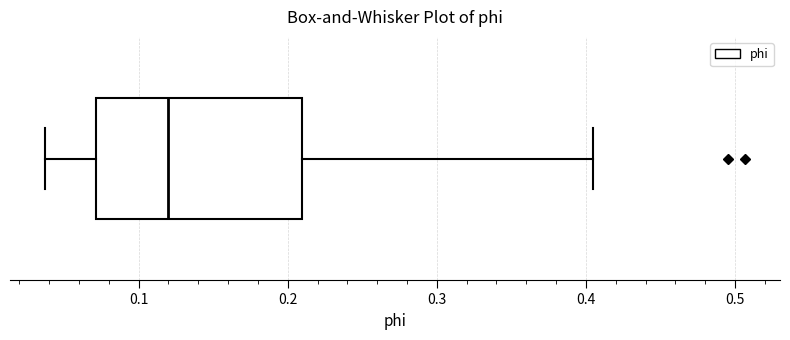

Transcribe this box plot: give where the median line is, the range the box spans, and where the two whiskers end, as read against the x-axis. The values are not printed on the chart, so give them approximately, as read against the axis.

median 0.12, box 0.07 to 0.21, whiskers 0.04 to 0.41